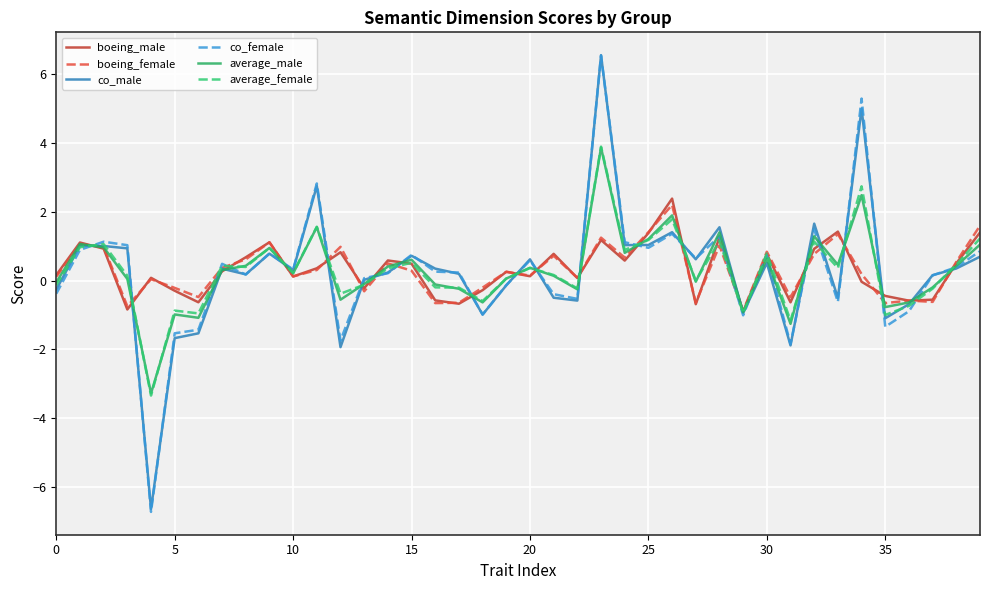

Which series has the largest range (max minus min)?

co_female